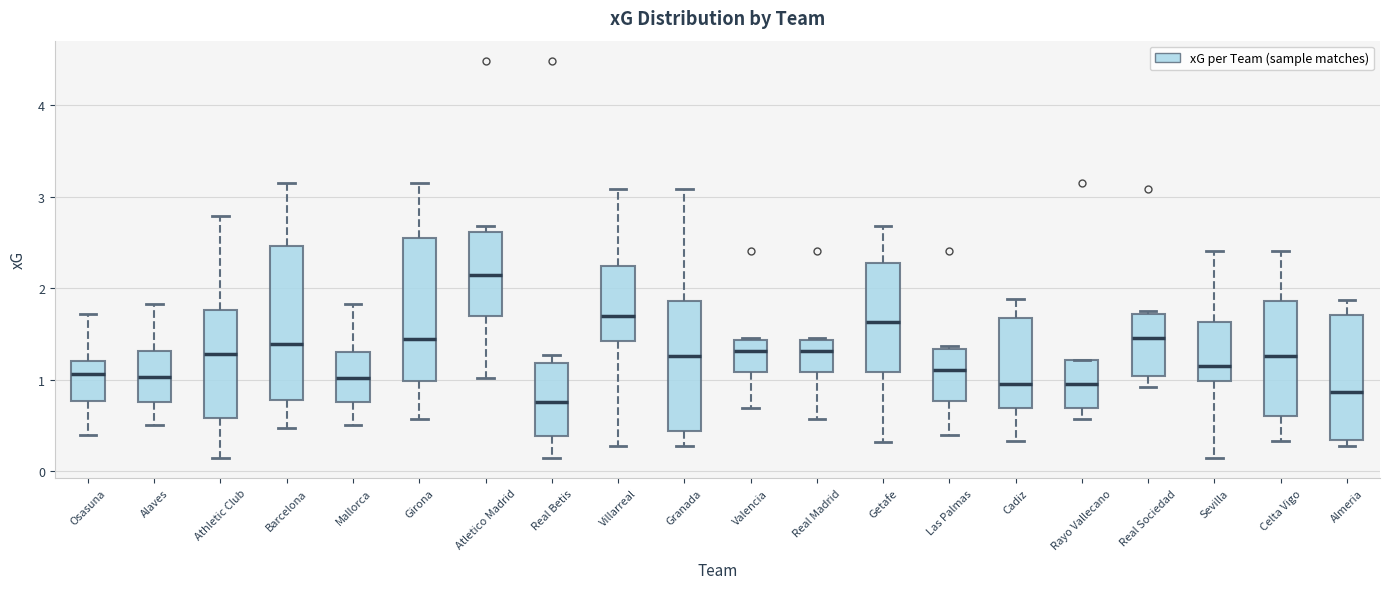

Where does the median line of the box for Valencia sit on the y-axis? The values are not printed on the chart, so give them approximately, as read against the axis.

1.3